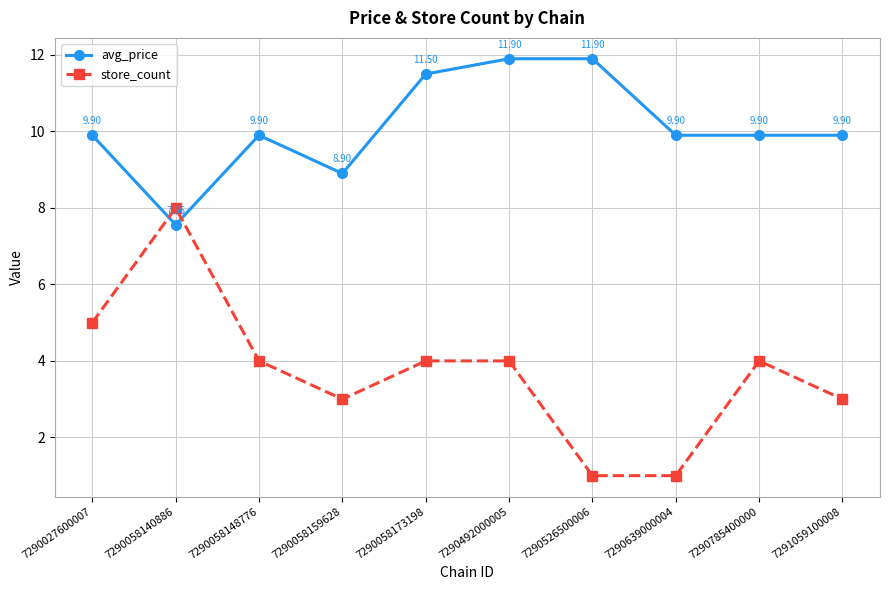

Which series has the widest spread of values?

store_count